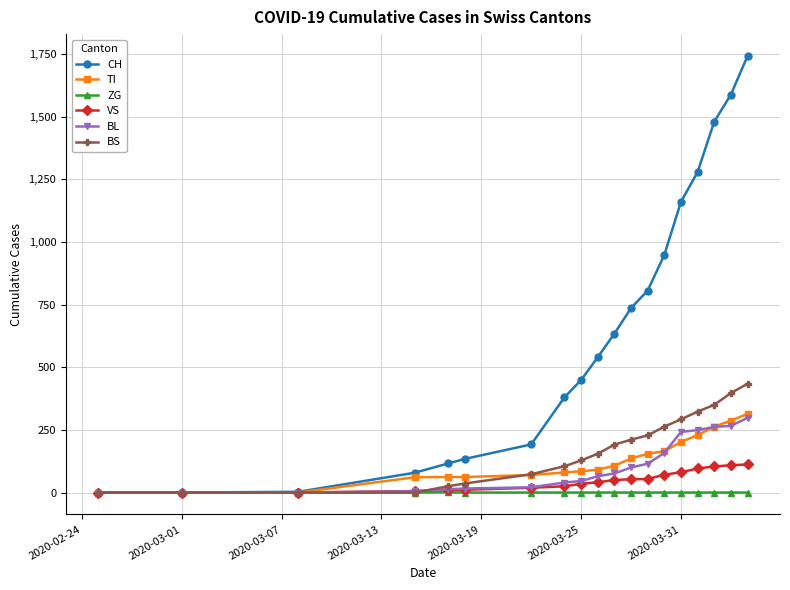

Which series has the largest range (max minus min)?

CH